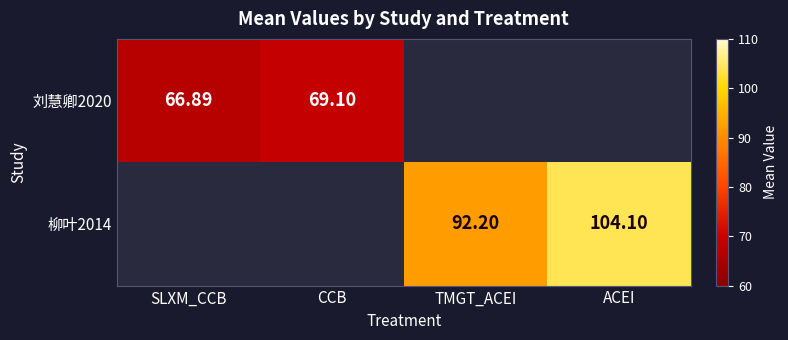

How many values in the 柳叶2014 series exceed 92?

2